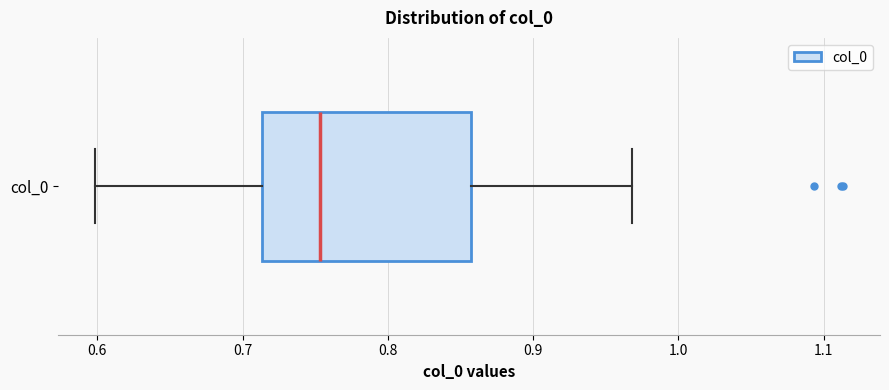

Where does the right whisker of the box for col_0 end on the x-axis? The values are not printed on the chart, so give them approximately, as read against the axis.

0.97